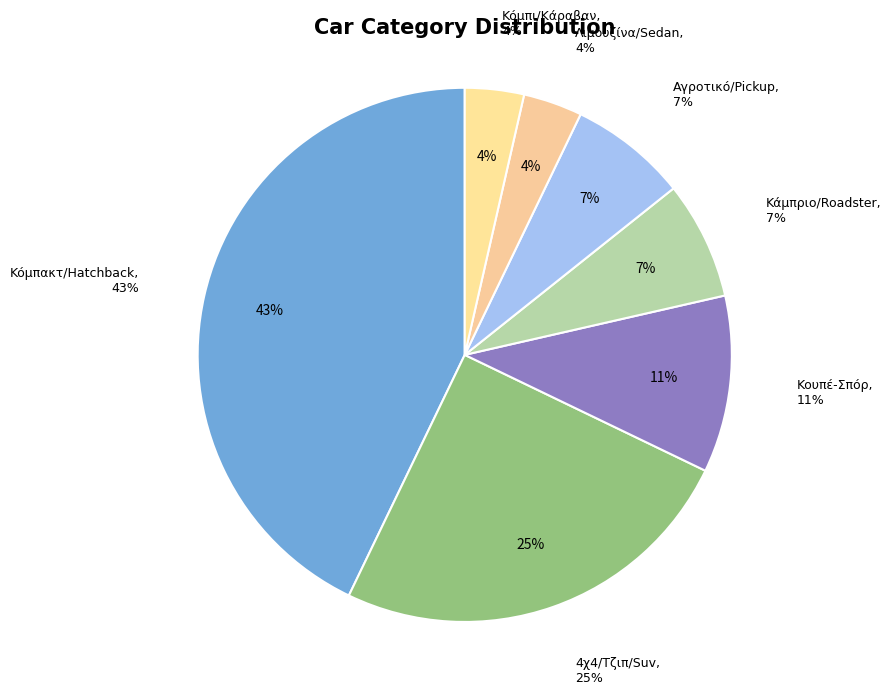

Is it true that Αγροτικό/Pickup is 7% of the pie?

True